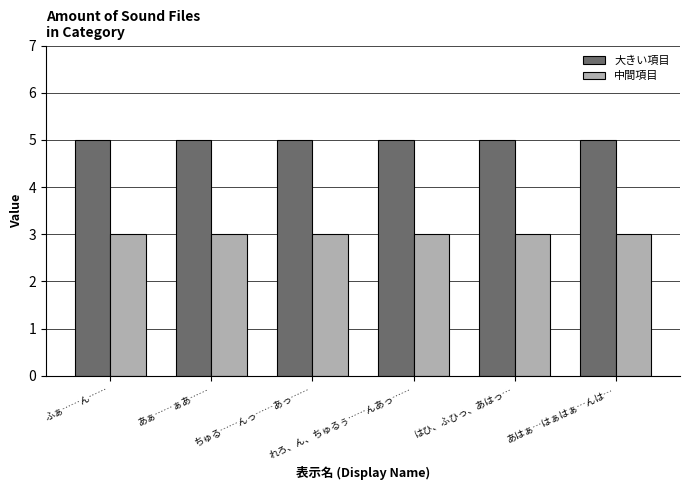

Reading left to right, transcribe all the data shown in this chart.

大きい項目: ふぁ……ん……=5	あぁ……ぁあ……=5	ちゅる……んっ……あっ……=5	れろ、ん、ちゅるぅ……んあっ……=5	はひ、ふひっ、あはっ…=5	あはぁ…はぁはぁ…んは…=5
中間項目: ふぁ……ん……=3	あぁ……ぁあ……=3	ちゅる……んっ……あっ……=3	れろ、ん、ちゅるぅ……んあっ……=3	はひ、ふひっ、あはっ…=3	あはぁ…はぁはぁ…んは…=3